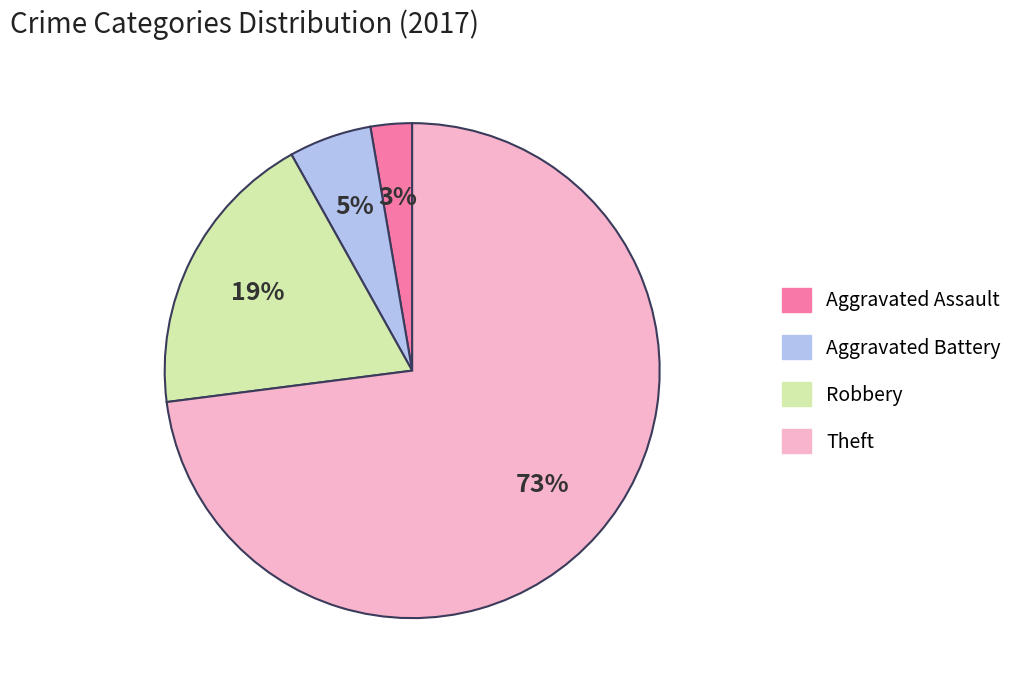

To the nearest percent, what is the combined percentage of Robbery and Aggravated Assault?

22%